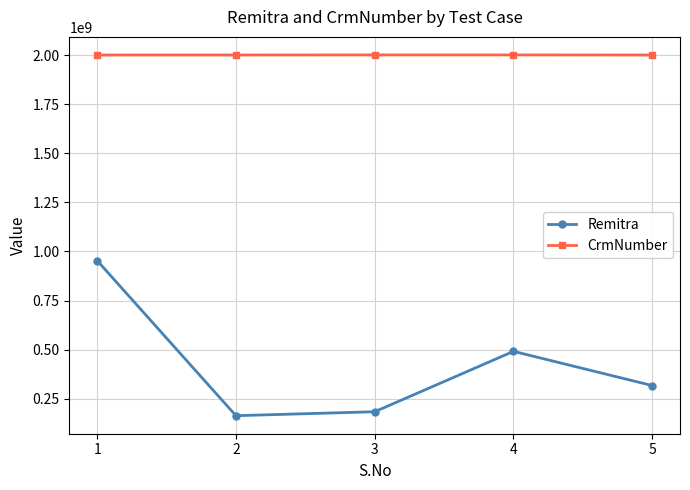

What is the value of the CrmNumber point at the 1st from the left?

2000036529